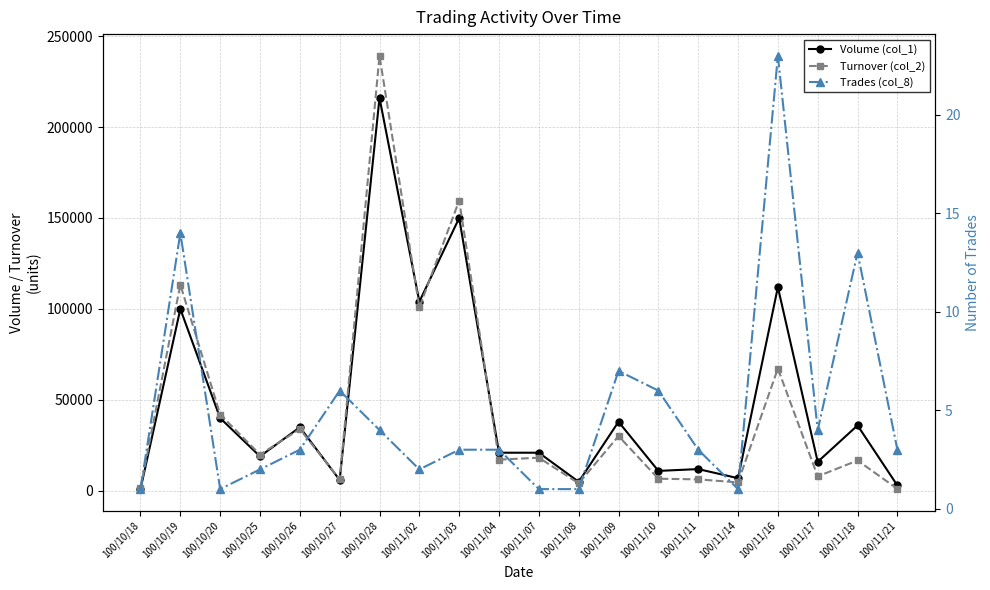

At which category does Trades (col_8) reach its first local peak?

100/10/19